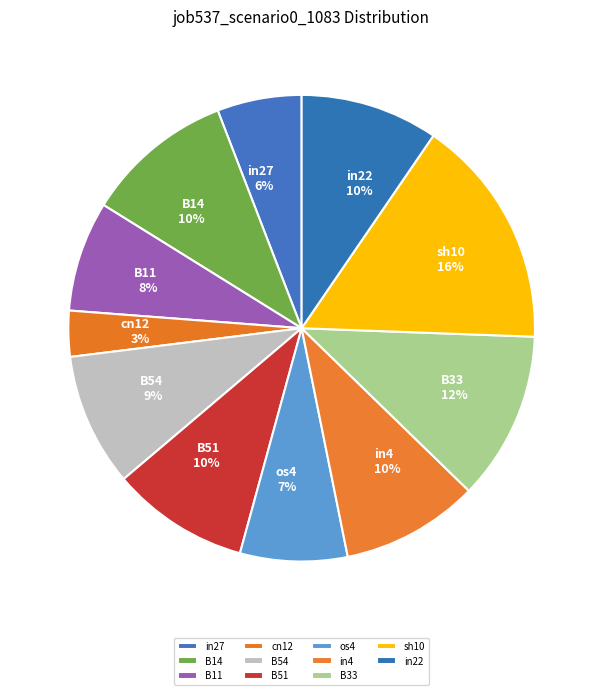

How many slices are in this pie chart?

11